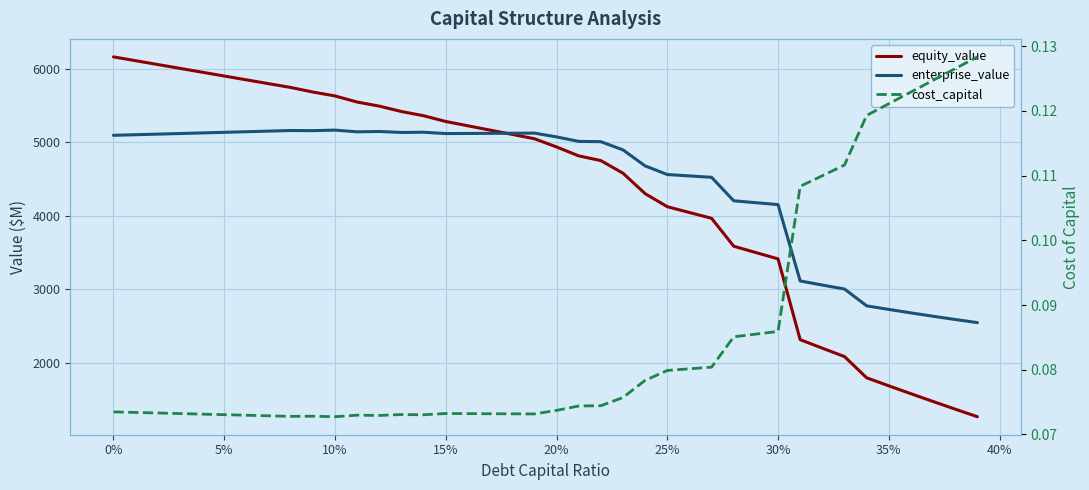

True or false: cost_capital and equity_value intersect in this chart.

False